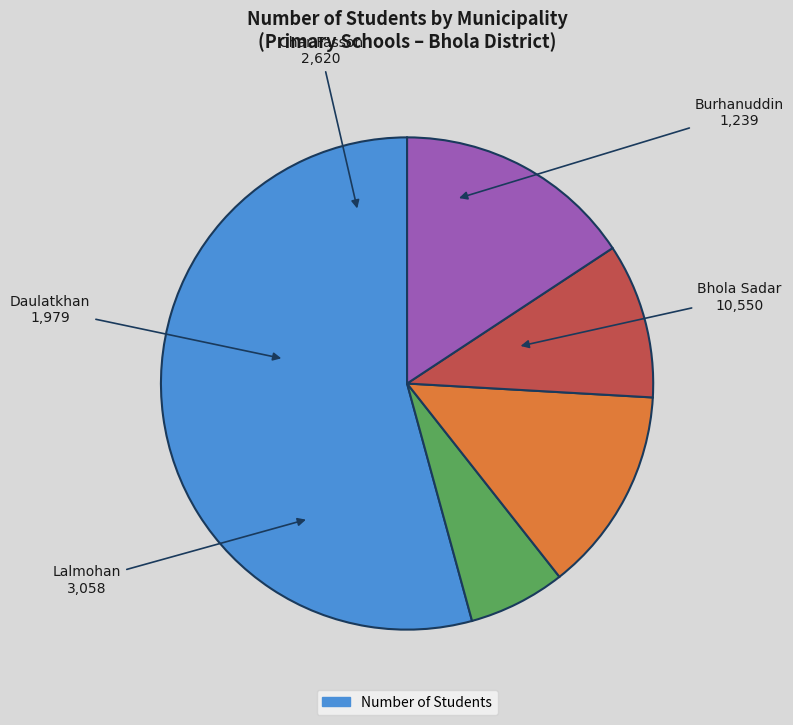

How many slices are in this pie chart?

5